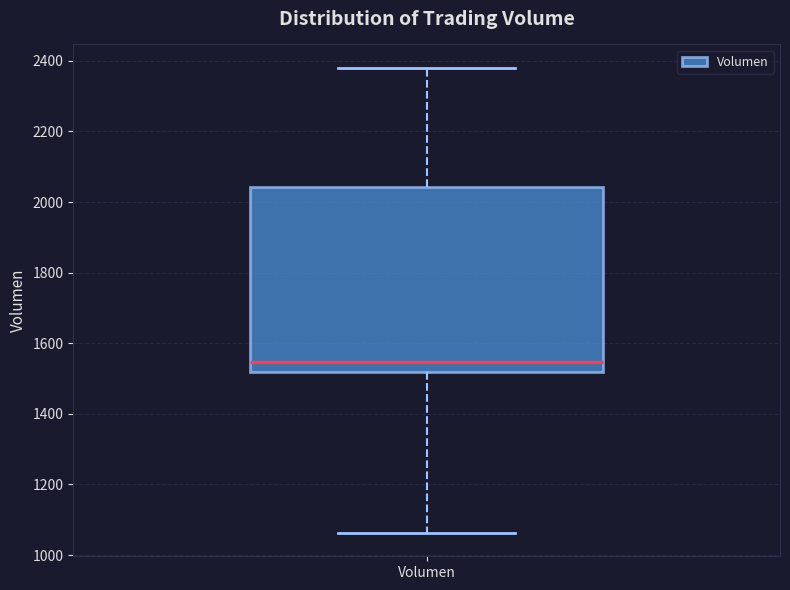

Read this box plot against the y-axis: the position of the median line, the range covered by the box, and the ends of both whiskers. The values are not printed on the chart, so give them approximately, as read against the axis.

median 1540, box 1520 to 2040, whiskers 1060 to 2380